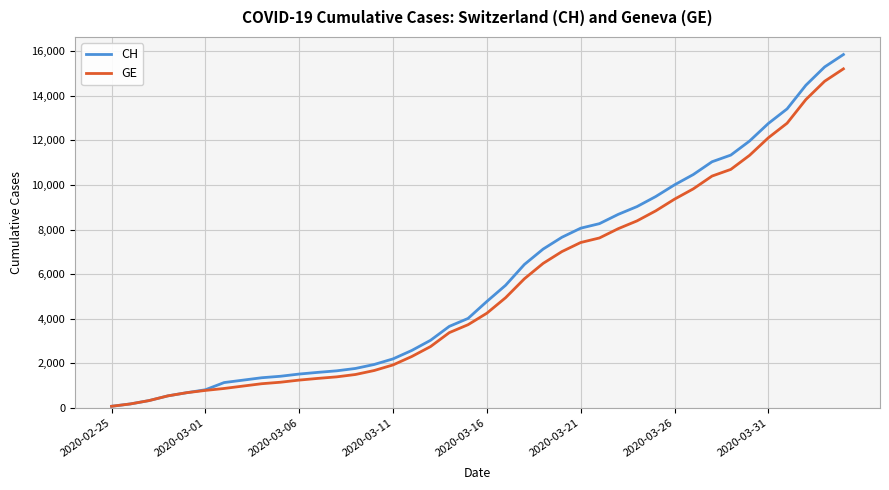

Which series has the largest range (max minus min)?

CH